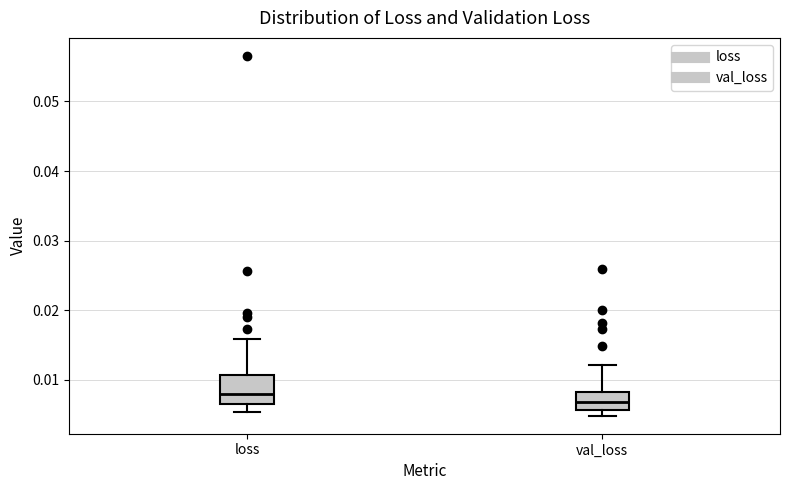

Reading left to right, read every box against the y-axis: the position of its median line, the range the box covers, and the ends of its whiskers. The values are not printed on the chart, so give them approximately, as read against the axis.

loss: median 0.008, box 0.007 to 0.011, whiskers 0.005 to 0.016
val_loss: median 0.007, box 0.006 to 0.008, whiskers 0.005 to 0.012